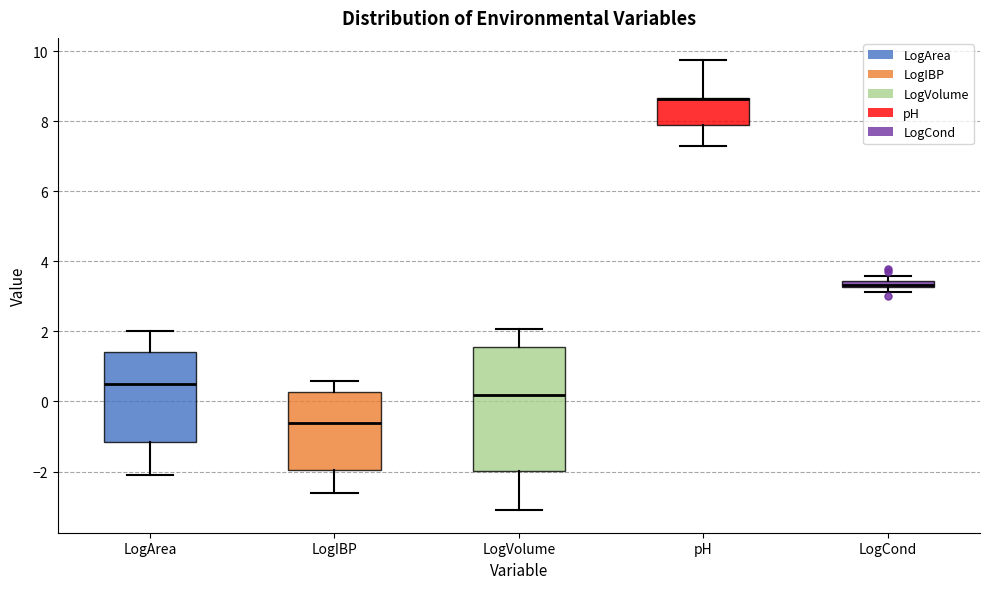

Where does the lower whisker of the box for LogVolume end on the y-axis? The values are not printed on the chart, so give them approximately, as read against the axis.

-3.2